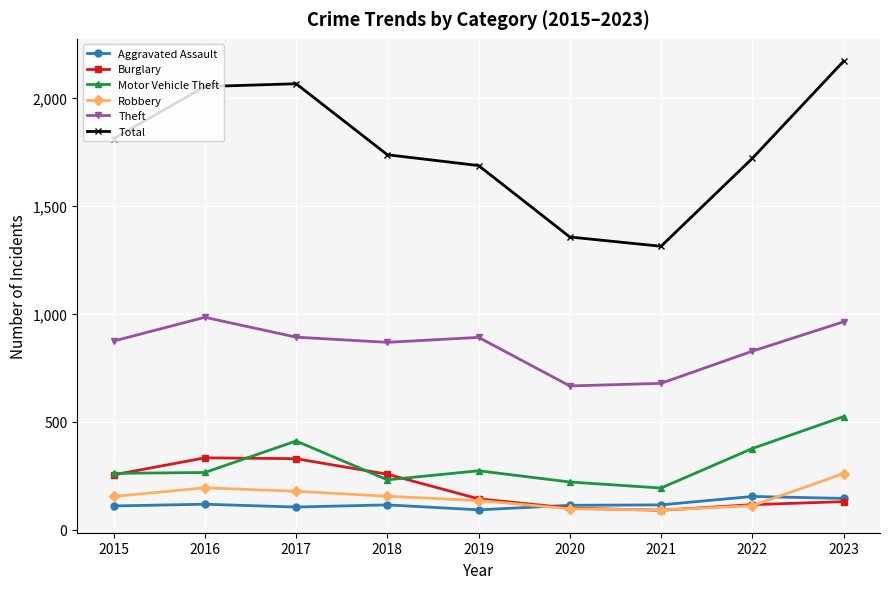

True or false: Aggravated Assault and Total cross at least once.

False